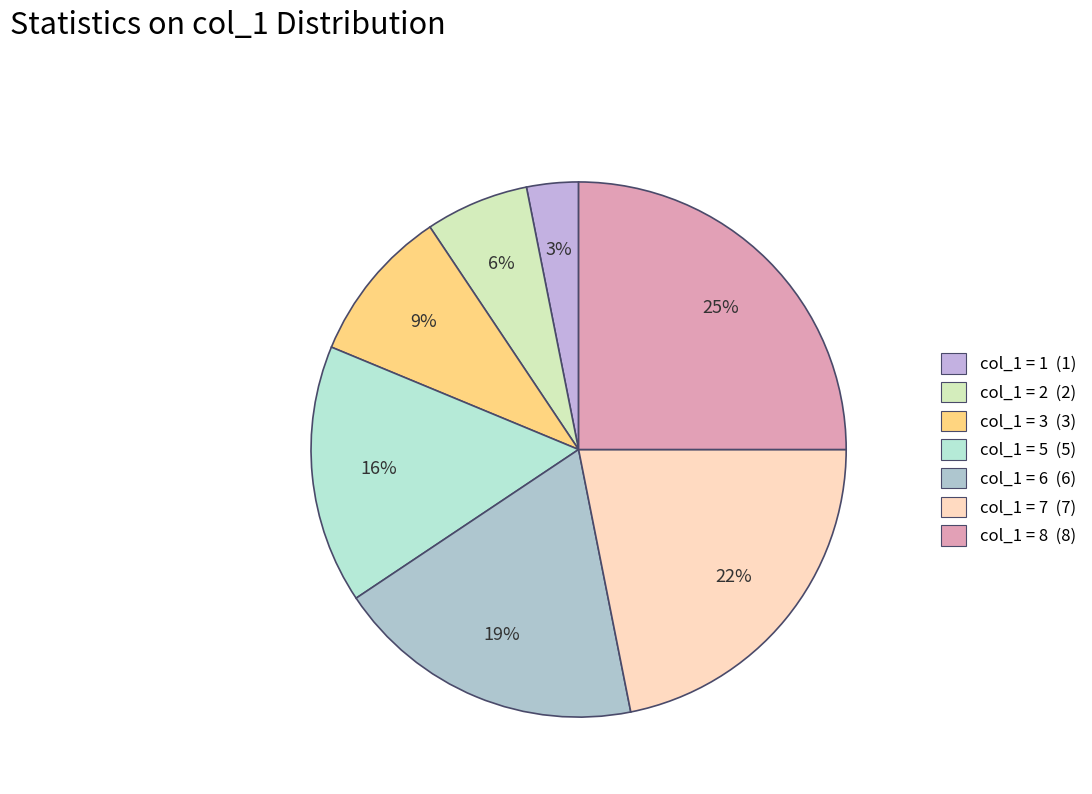

How many slices are in this pie chart?

7